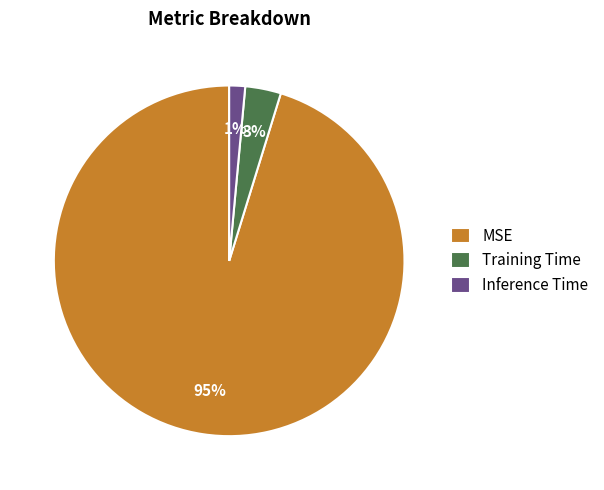

The Inference Time slice represents 1% of the pie. True or false?

True